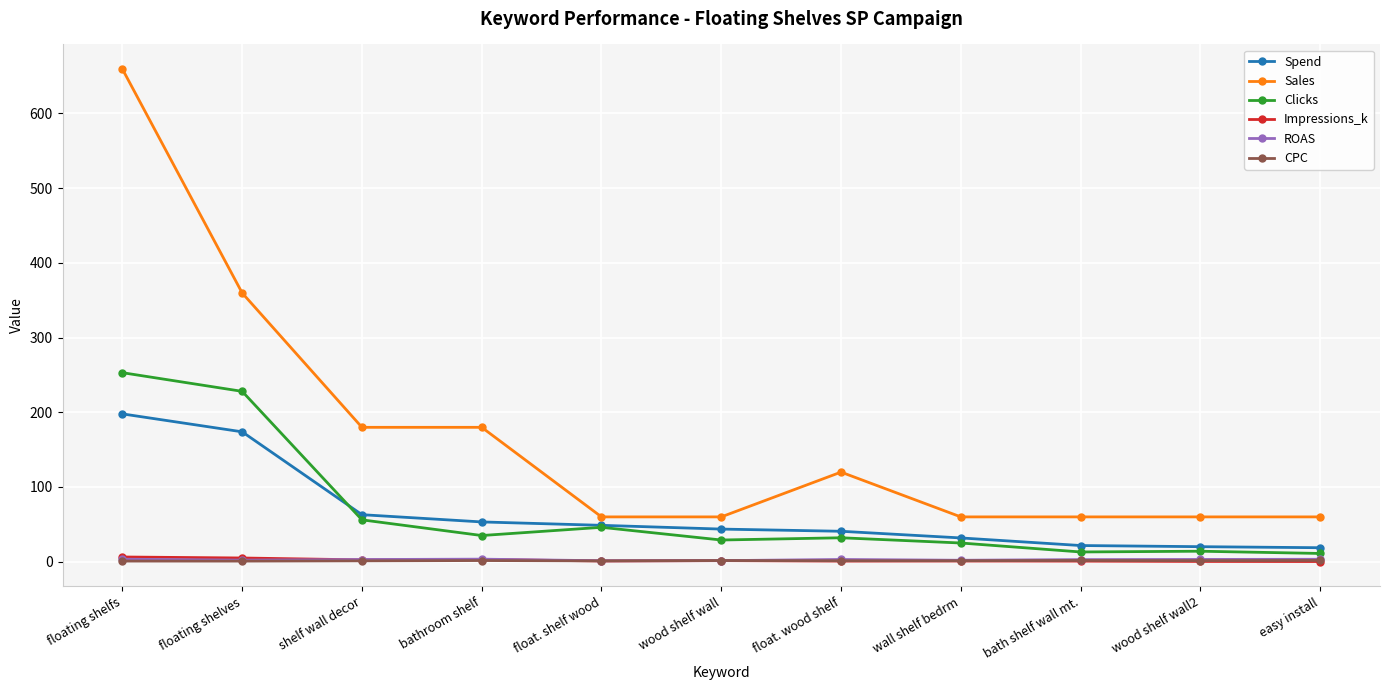

Which category has the highest value in the Sales series?

floating shelfs